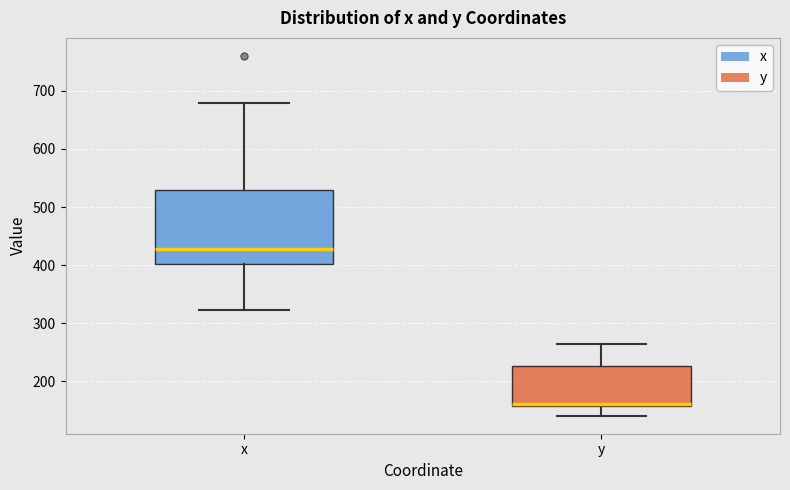

Reading left to right, transcribe this box plot: for each box, give where its median line is, the range the box spans, and where its two whiskers end, as read against the y-axis. The values are not printed on the chart, so give them approximately, as read against the axis.

x: median 430, box 400 to 530, whiskers 320 to 680
y: median 160 (just above the box's lower edge), box 160 to 230, whiskers 140 to 270